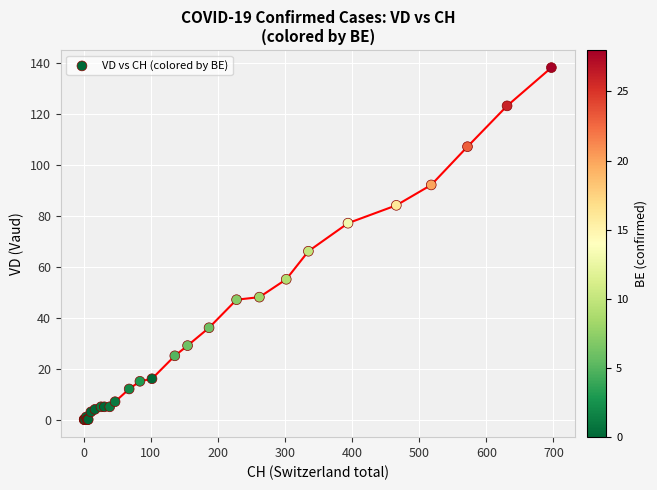

What Y value in the scatter plot is closest to 69?

66